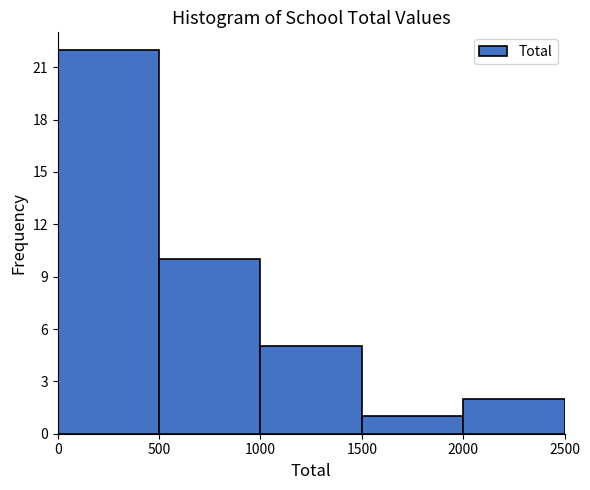

Which range on the x-axis has the tallest bar?

0 to 500